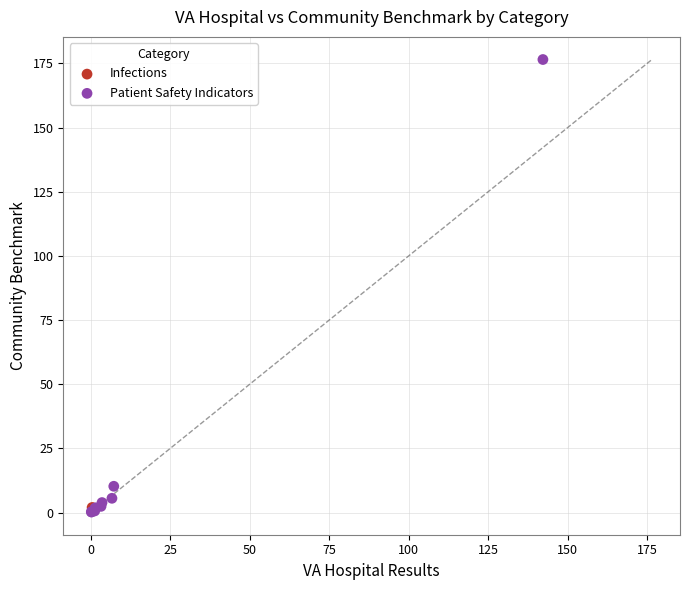

What are all the series names shown in the legend?

Infections, Patient Safety Indicators